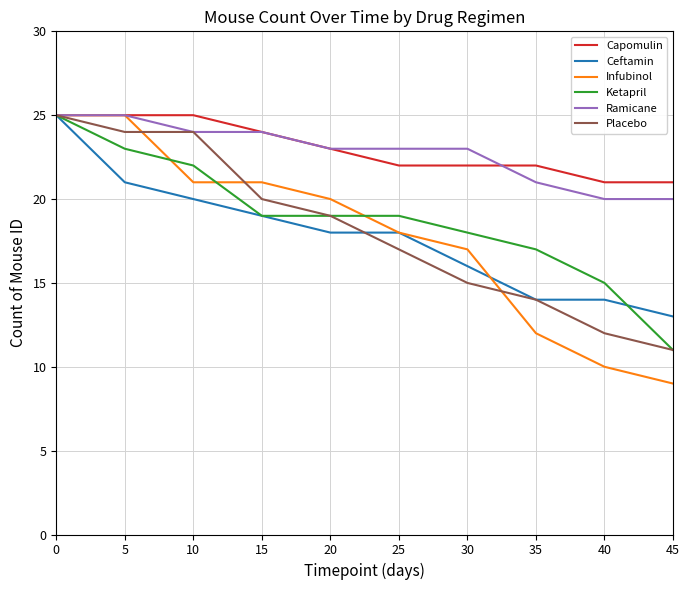

Reading left to right, transcribe all the data shown in this chart.

Capomulin: 0=25	5=25	10=25	15=24	20=23	25=22	30=22	35=22	40=21	45=21
Ceftamin: 0=25	5=21	10=20	15=19	20=18	25=18	30=16	35=14	40=14	45=13
Infubinol: 0=25	5=25	10=21	15=21	20=20	25=18	30=17	35=12	40=10	45=9
Ketapril: 0=25	5=23	10=22	15=19	20=19	25=19	30=18	35=17	40=15	45=11
Ramicane: 0=25	5=25	10=24	15=24	20=23	25=23	30=23	35=21	40=20	45=20
Placebo: 0=25	5=24	10=24	15=20	20=19	25=17	30=15	35=14	40=12	45=11